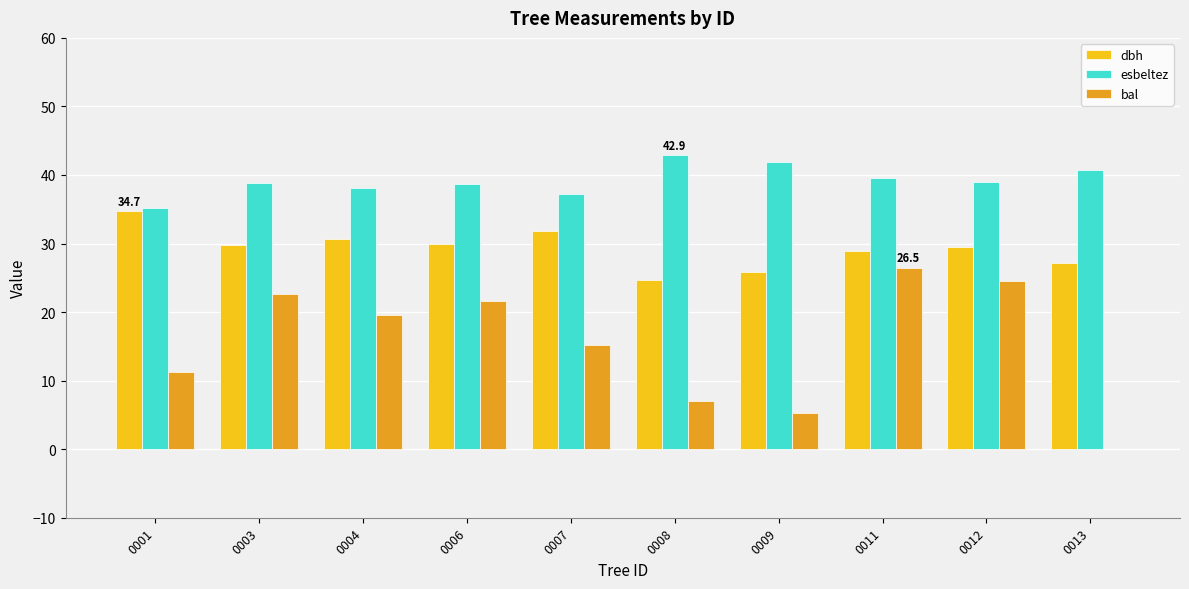

Is the value of bal at 0009 greater than the value of esbeltez at 0004?

No